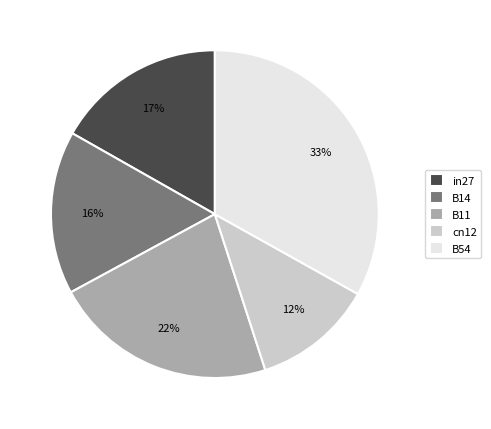

The B54 slice represents 33% of the pie. True or false?

True